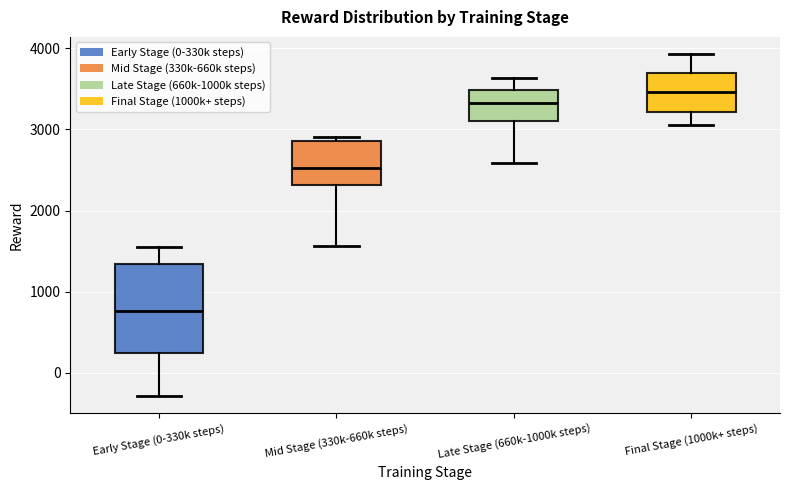

Reading left to right, read every box against the y-axis: the position of its median line, the range the box covers, and the ends of its whiskers. The values are not printed on the chart, so give them approximately, as read against the axis.

Early Stage (0-330k steps): median 800, box 200 to 1300, whiskers -300 to 1500
Mid Stage (330k-660k steps): median 2500, box 2300 to 2900, whiskers 1600 to 2900 (just above the box's upper edge)
Late Stage (660k-1000k steps): median 3300, box 3100 to 3500, whiskers 2600 to 3600
Final Stage (1000k+ steps): median 3500, box 3200 to 3700, whiskers 3100 to 3900